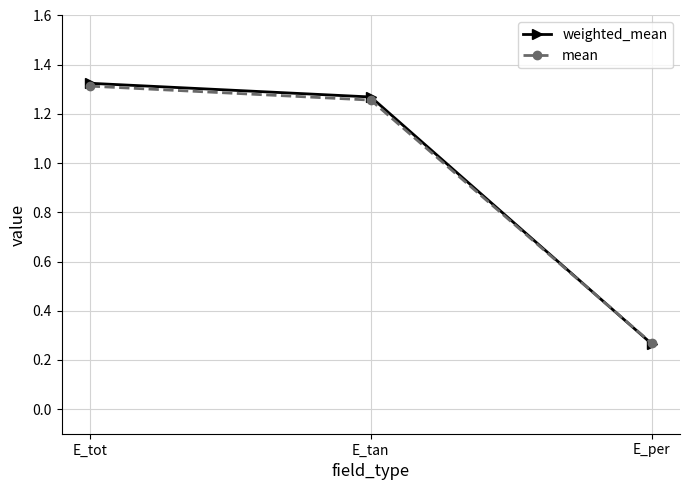

List the labels in order of weighted_mean value, largest first.

E_tot, E_tan, E_per